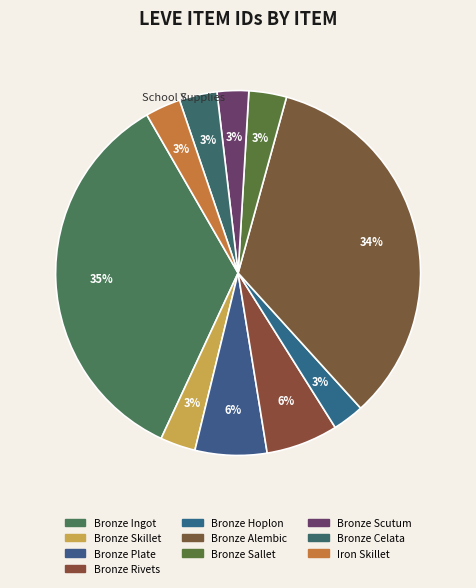

Does Bronze Scutum account for over 50% of the chart?

No